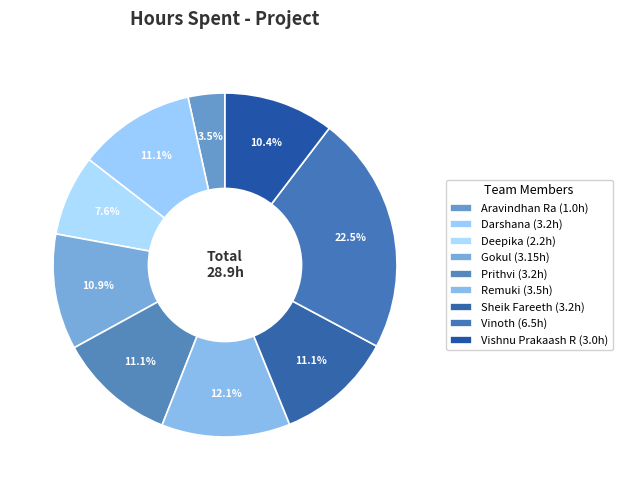

Does Aravindhan Ra represent more than half of the total?

No